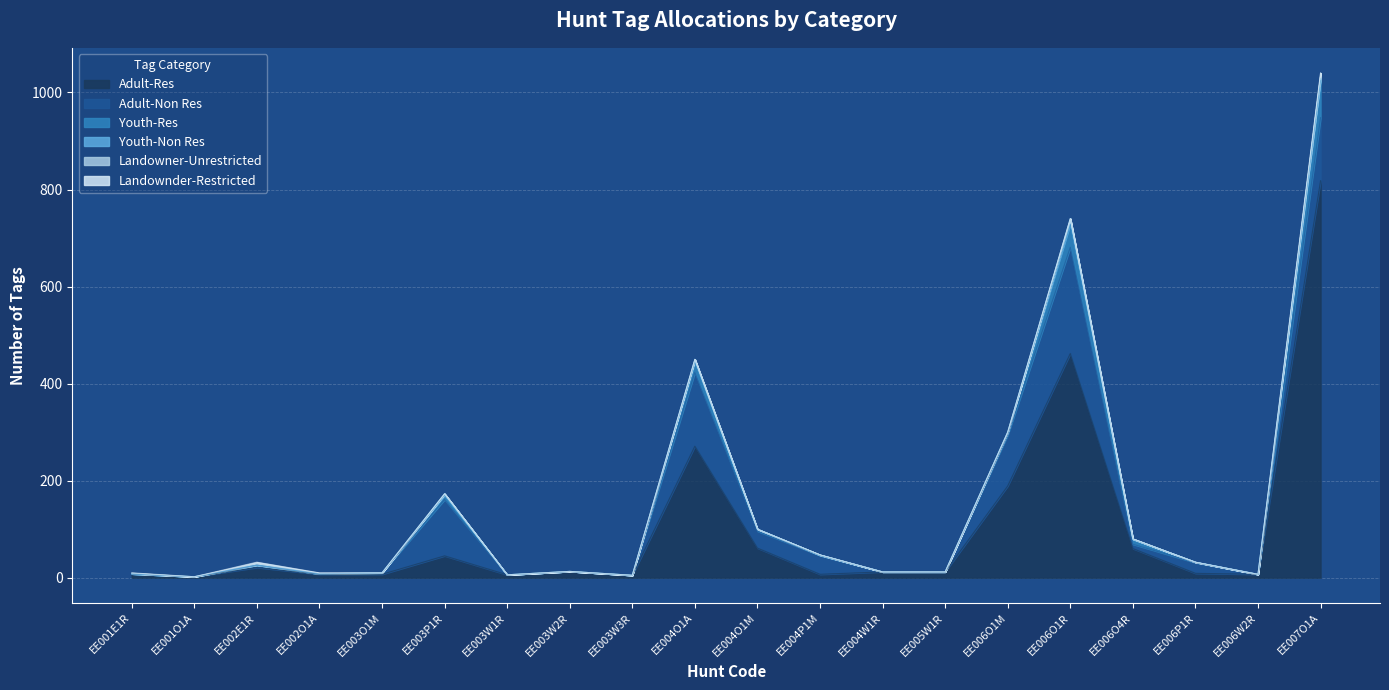

Reading left to right, list all the values displayed in this chart.

Adult-Non Res: EE001E1R=0	EE001O1A=0	EE002E1R=5	EE002O1A=1	EE003O1M=3	EE003P1R=116	EE003W1R=0	EE003W2R=0	EE003W3R=0	EE004O1A=152	EE004O1M=35	EE004P1M=39	EE004W1R=0	EE005W1R=0	EE006O1M=105	EE006O1R=219	EE006O4R=9	EE006P1R=22	EE006W2R=0	EE007O1A=130
Youth-Res: EE001E1R=0	EE001O1A=0	EE002E1R=0	EE002O1A=0	EE003O1M=0	EE003P1R=9	EE003W1R=0	EE003W2R=0	EE003W3R=0	EE004O1A=22	EE004O1M=4	EE004P1M=0	EE004W1R=0	EE005W1R=0	EE006O1M=6	EE006O1R=48	EE006O4R=10	EE006P1R=1	EE006W2R=0	EE007O1A=77
Youth-Non Res: EE001E1R=0	EE001O1A=0	EE002E1R=0	EE002O1A=0	EE003O1M=0	EE003P1R=3	EE003W1R=0	EE003W2R=0	EE003W3R=0	EE004O1A=5	EE004O1M=0	EE004P1M=1	EE004W1R=0	EE005W1R=0	EE006O1M=0	EE006O1R=11	EE006O4R=1	EE006P1R=0	EE006W2R=0	EE007O1A=4
Landowner-Unrestricted: EE001E1R=1	EE001O1A=0	EE002E1R=3	EE002O1A=1	EE003O1M=0	EE003P1R=0	EE003W1R=0	EE003W2R=0	EE003W3R=0	EE004O1A=0	EE004O1M=0	EE004P1M=0	EE004W1R=0	EE005W1R=0	EE006O1M=0	EE006O1R=0	EE006O4R=0	EE006P1R=0	EE006W2R=0	EE007O1A=11
Landownder-Restricted: EE001E1R=1	EE001O1A=0	EE002E1R=3	EE002O1A=1	EE003O1M=0	EE003P1R=0	EE003W1R=0	EE003W2R=0	EE003W3R=0	EE004O1A=0	EE004O1M=0	EE004P1M=0	EE004W1R=0	EE005W1R=0	EE006O1M=0	EE006O1R=0	EE006O4R=0	EE006P1R=0	EE006W2R=0	EE007O1A=0
Adult-Res: EE001E1R=8	EE001O1A=2	EE002E1R=21	EE002O1A=7	EE003O1M=7	EE003P1R=45	EE003W1R=6	EE003W2R=13	EE003W3R=5	EE004O1A=271	EE004O1M=61	EE004P1M=7	EE004W1R=12	EE005W1R=12	EE006O1M=189	EE006O1R=462	EE006O4R=60	EE006P1R=9	EE006W2R=7	EE007O1A=818